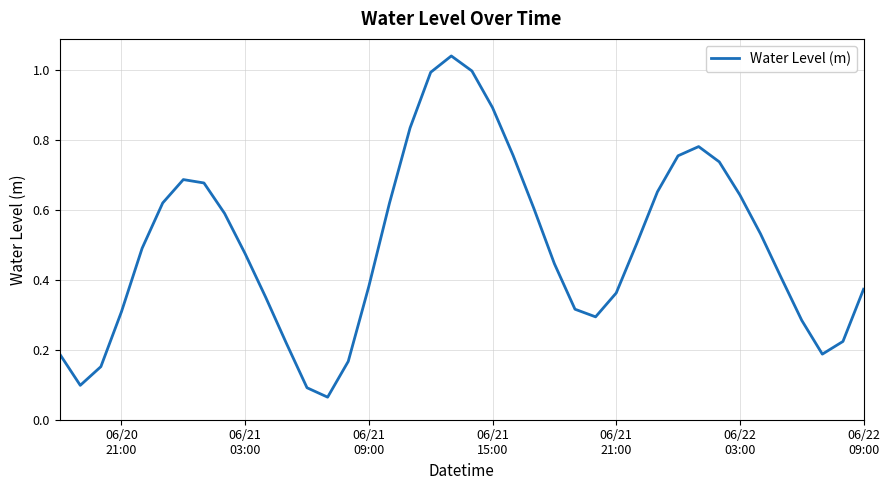

How many lines are shown in the chart?

1